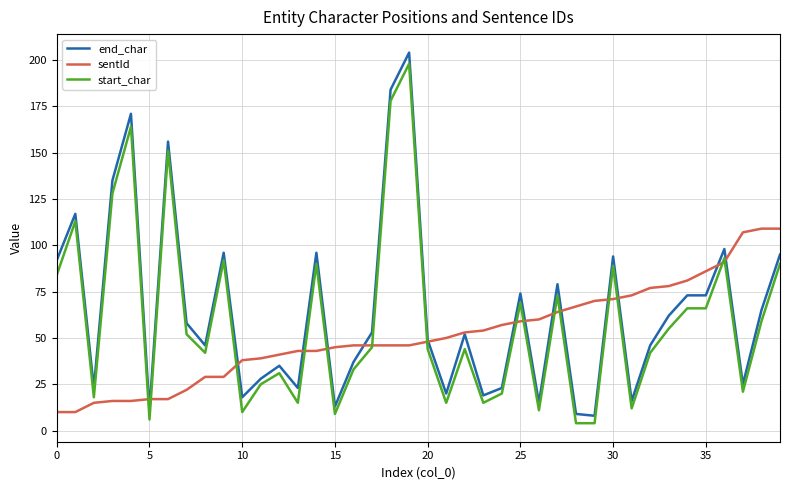

How many lines are shown in the chart?

3